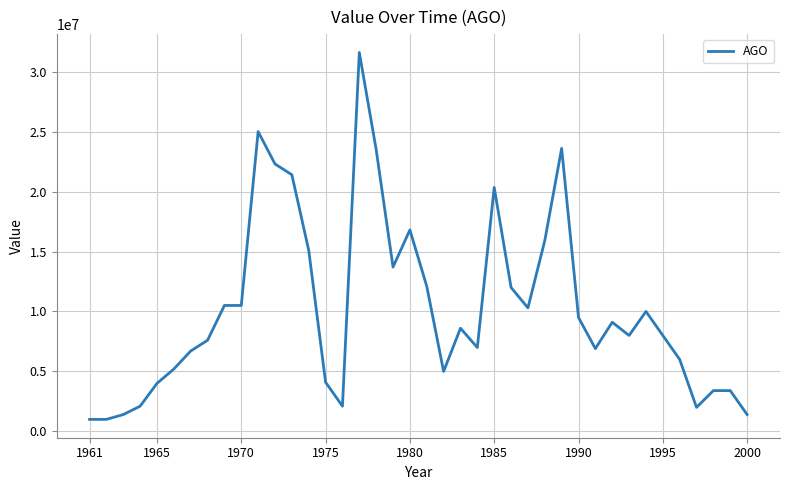

What is the difference between the maximum and minimum values?

30600000.0